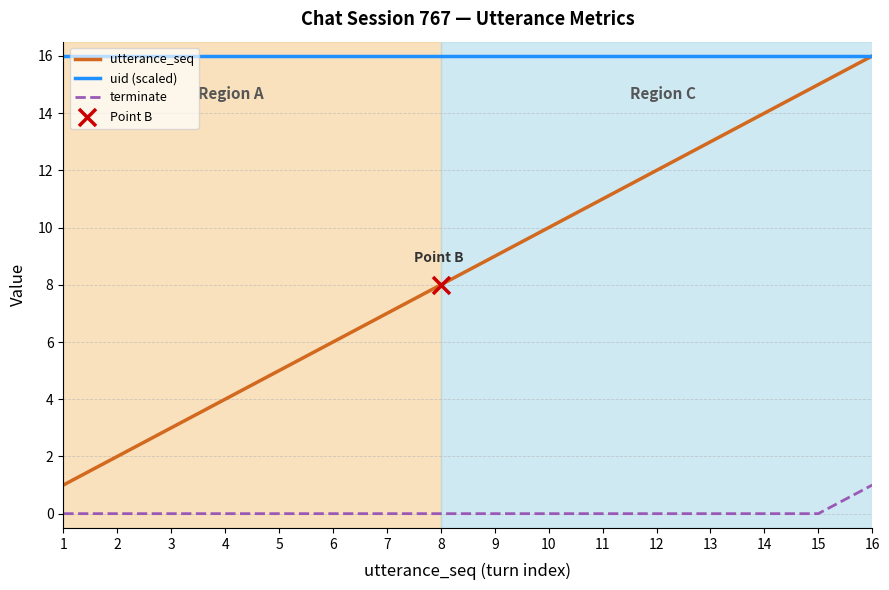

Which series has the largest total across all categories?

uid (scaled)